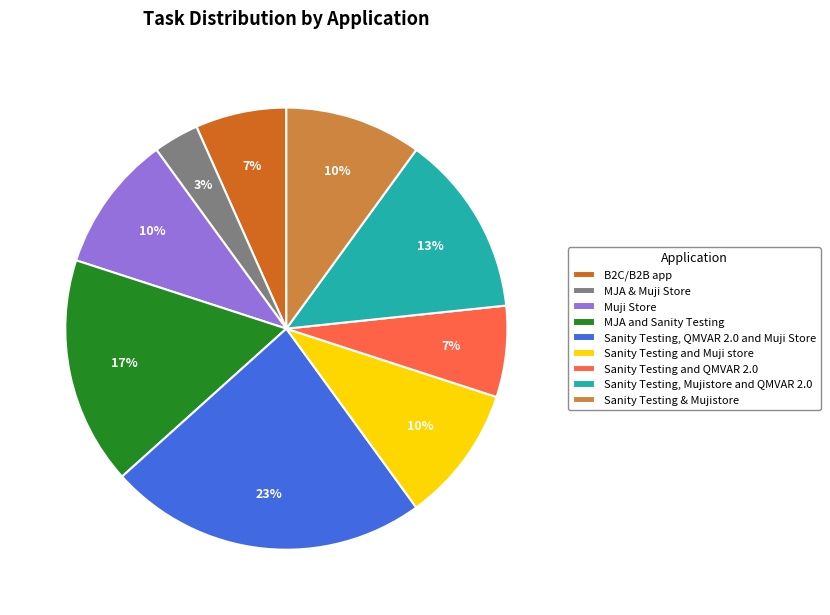

Which category has the smallest portion of the pie?

MJA & Muji Store